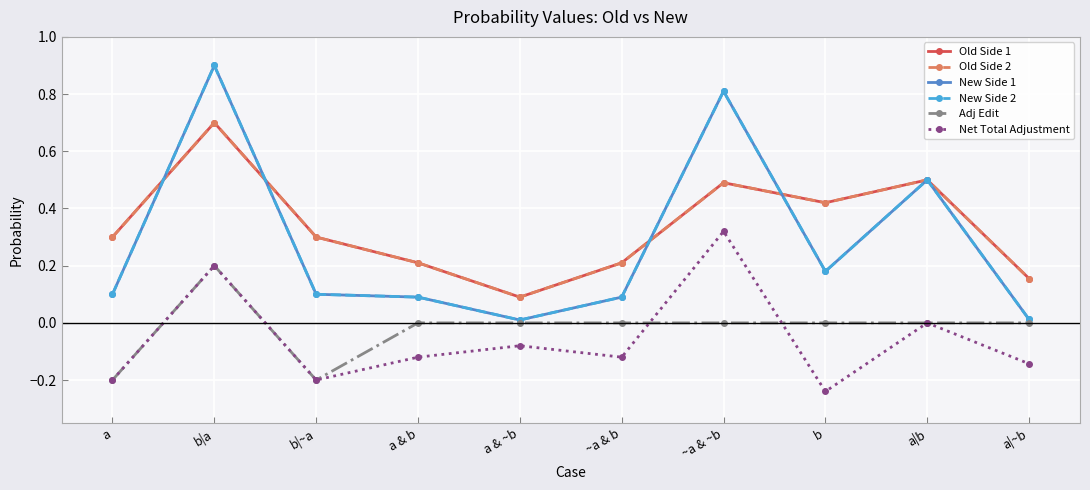

At which label is New Side 2 closest to 0?

a & ~b